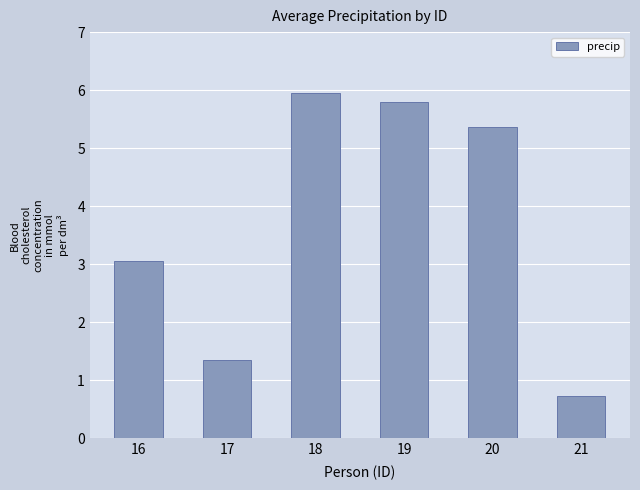

Reading right to left, extract all data points from this chart.

0.7	5.4	5.8	5.9	1.3	3.1